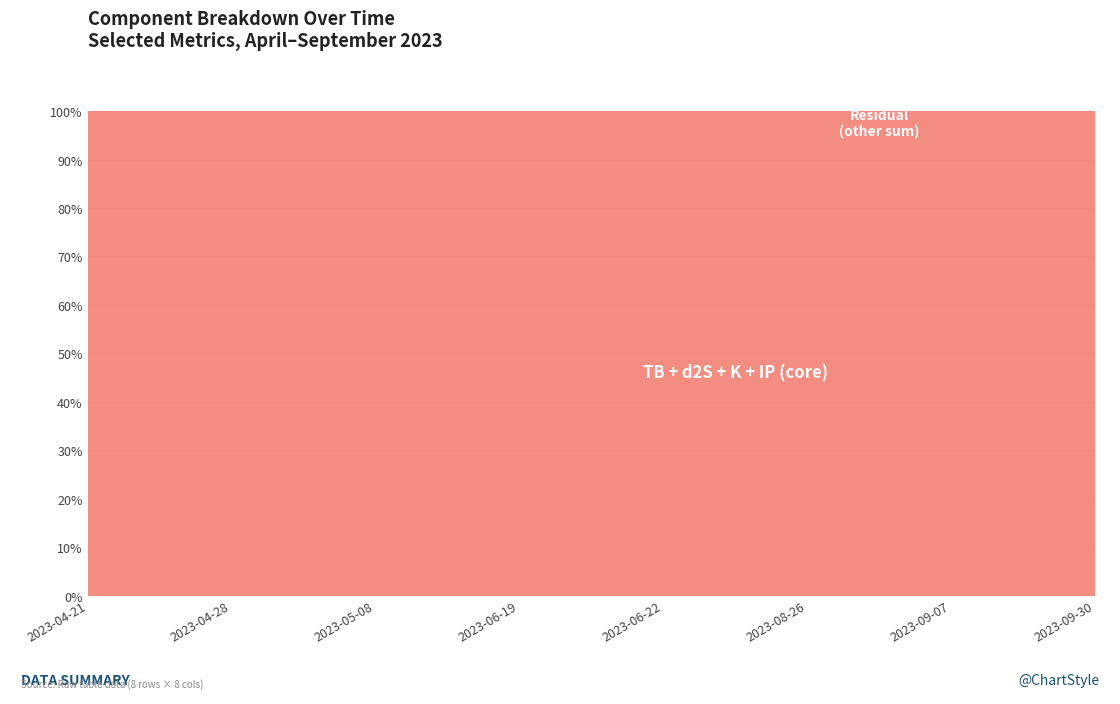

Reading left to right, what are all the values shown in this chart?

TB: 3.2	3.2	0.7	3.2	0.0	3.2	0.3	3.2
d2S: 1.7	1.7	0.3	1.7	1.7	1.7	1.7	1.7
K: 0.7	0.7	0.2	0.7	0.7	0.2	0.7	3.1
IP: 0.5	0.5	0.5	0.5	0.5	0.5	0.5	6.5
sum: 6.0	6.0	1.7	6.0	2.9	5.5	3.2	14.4